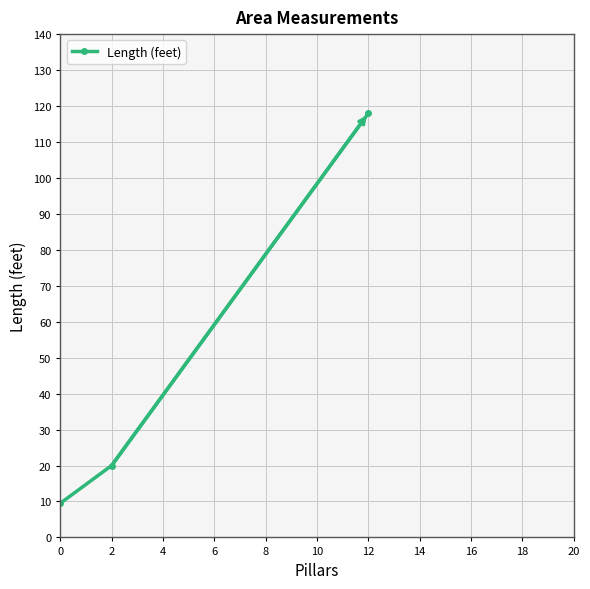

How many categories are shown in the chart?

3